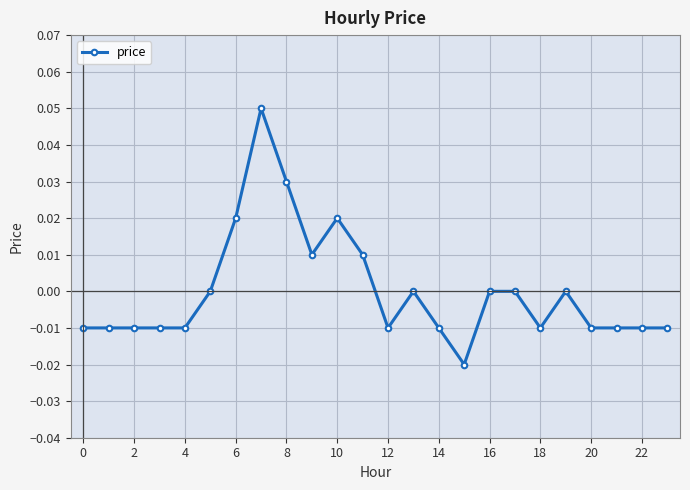

True or false: the data has more than 0 interior local peaks.

True